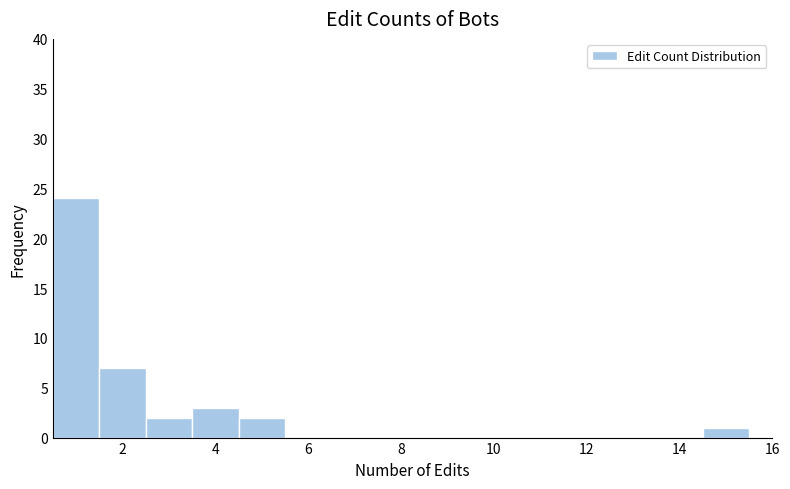

How tall is the bar that spans 1.5 to 2.5 on the x-axis? Neither the bar edges nor the heights are printed on the chart, so give them approximately, as read against the axes.

7